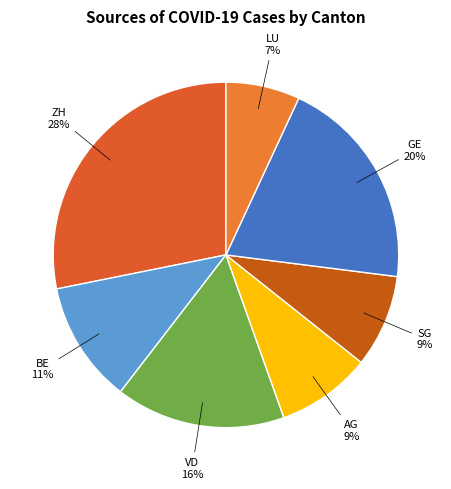

Is the sum of VD and ZH greater than half?

No